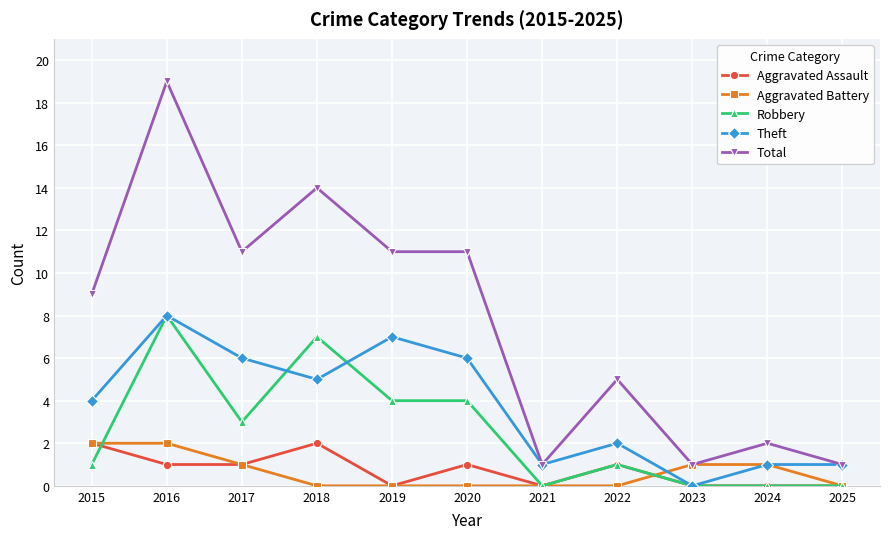

Which series has the widest spread of values?

Total